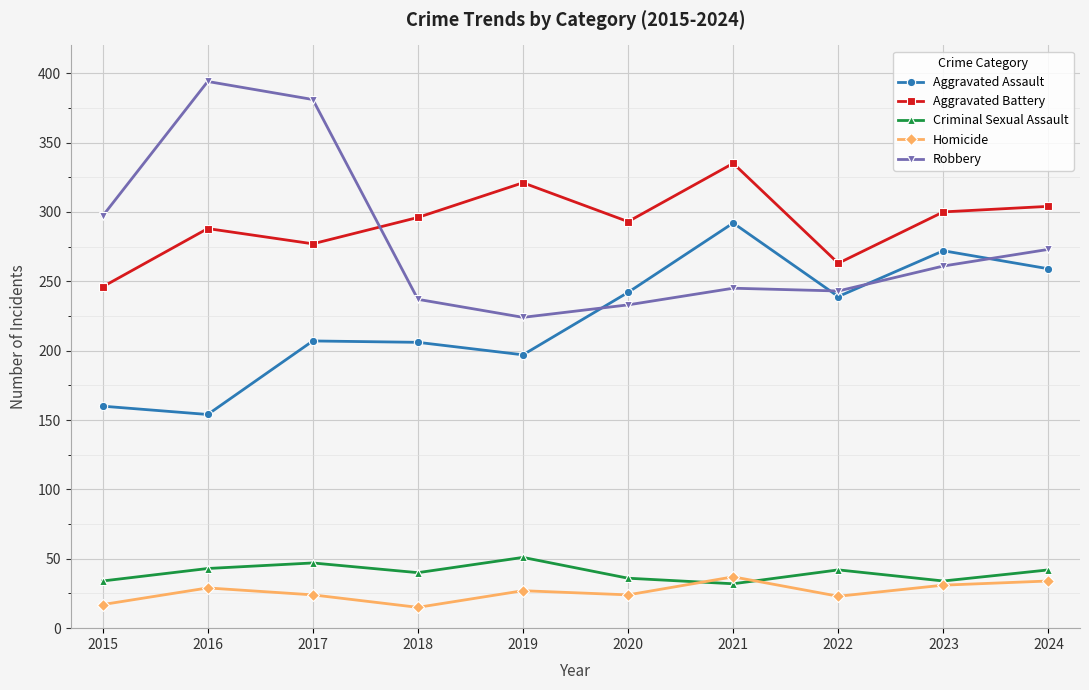

What is the value of the Aggravated Assault point at the 10th from the left?

259